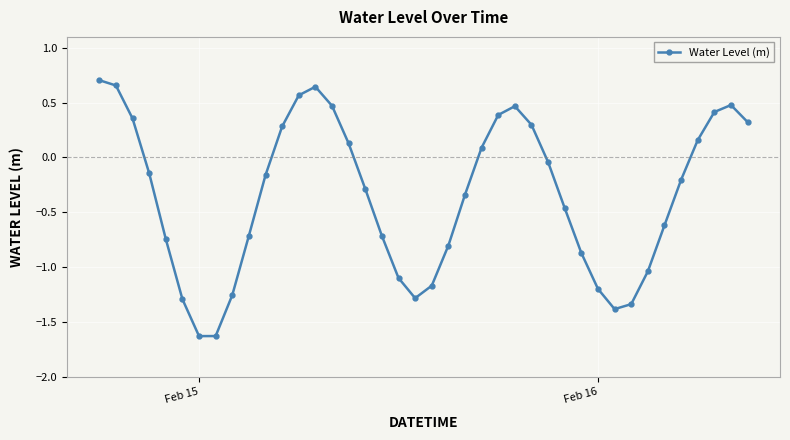

What is the smallest value displayed?

-1.6